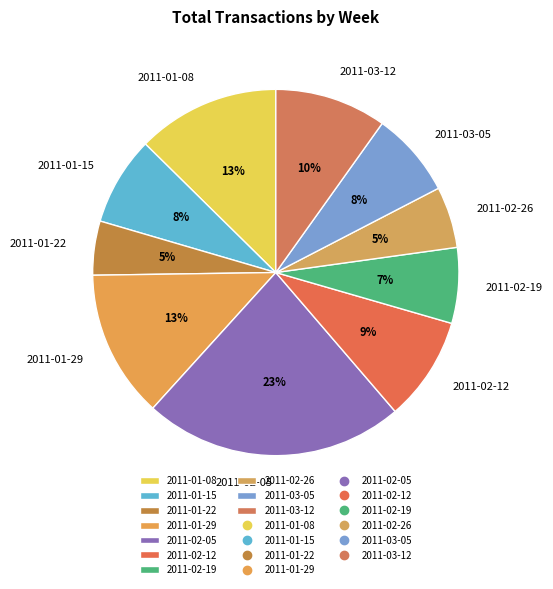

What is the largest slice in the pie chart?

2011-02-05